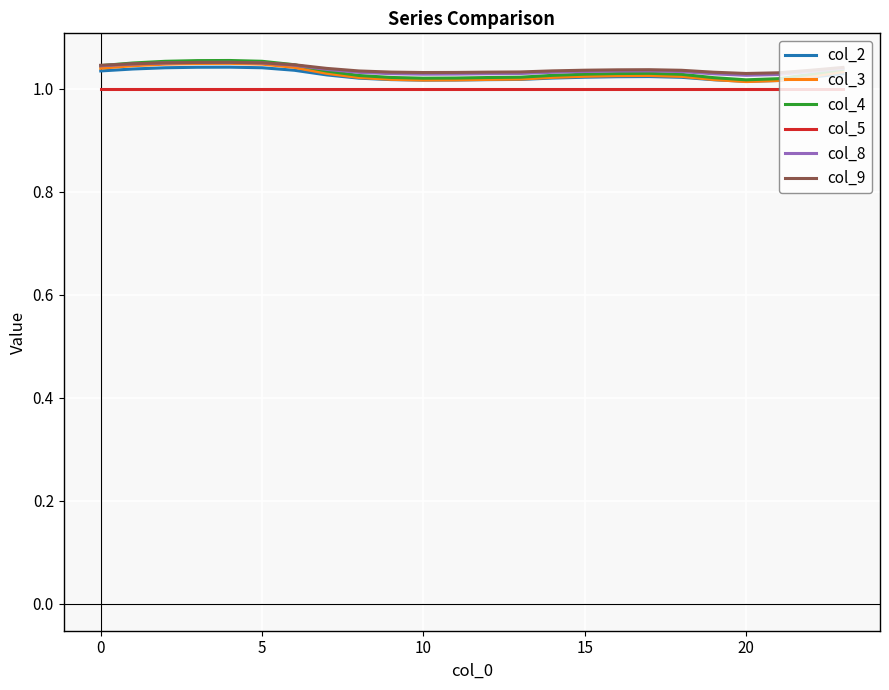

True or false: col_9 and col_5 intersect in this chart.

False